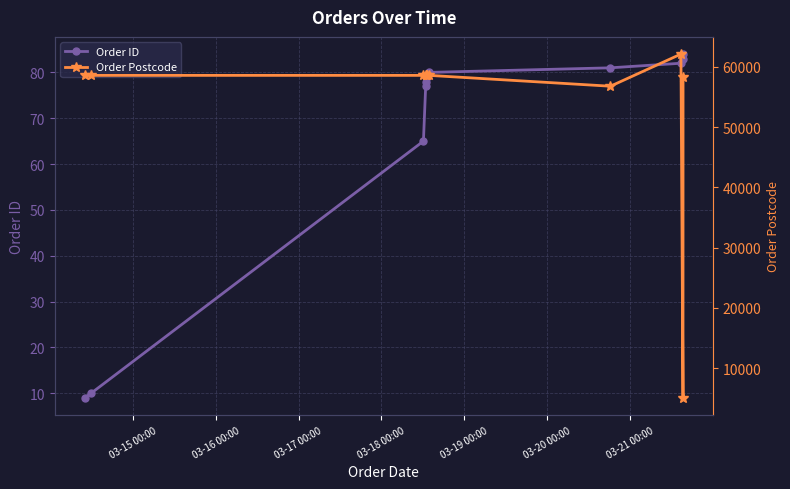

What is the value of the Order ID point at the 3rd from the left?

65